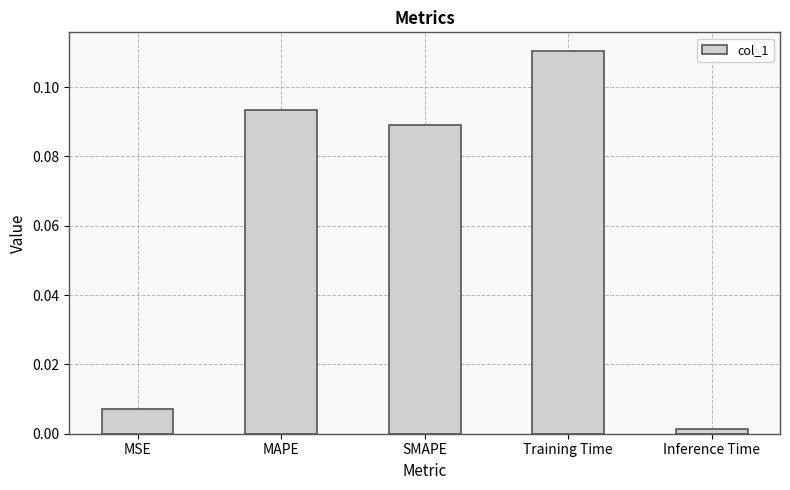

Are the bars horizontal?

No